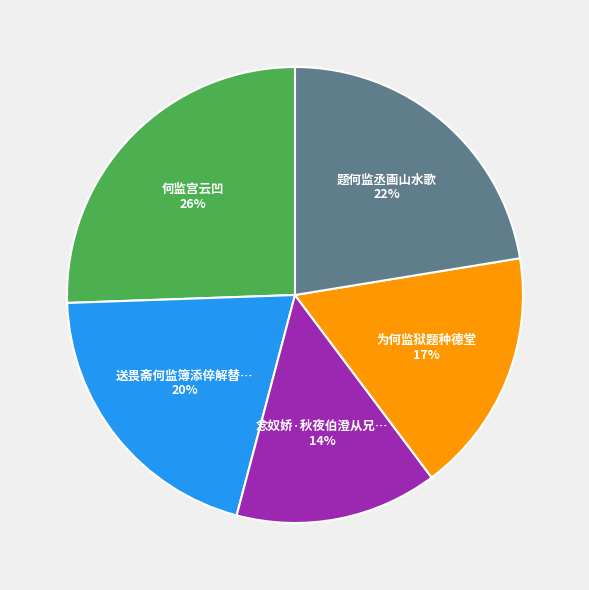

To the nearest percent, what is the average slice percentage?

20%